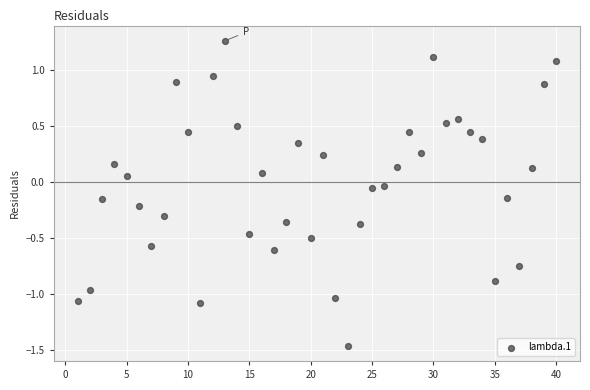

What is the range of Y values (max minus min)?

2.7